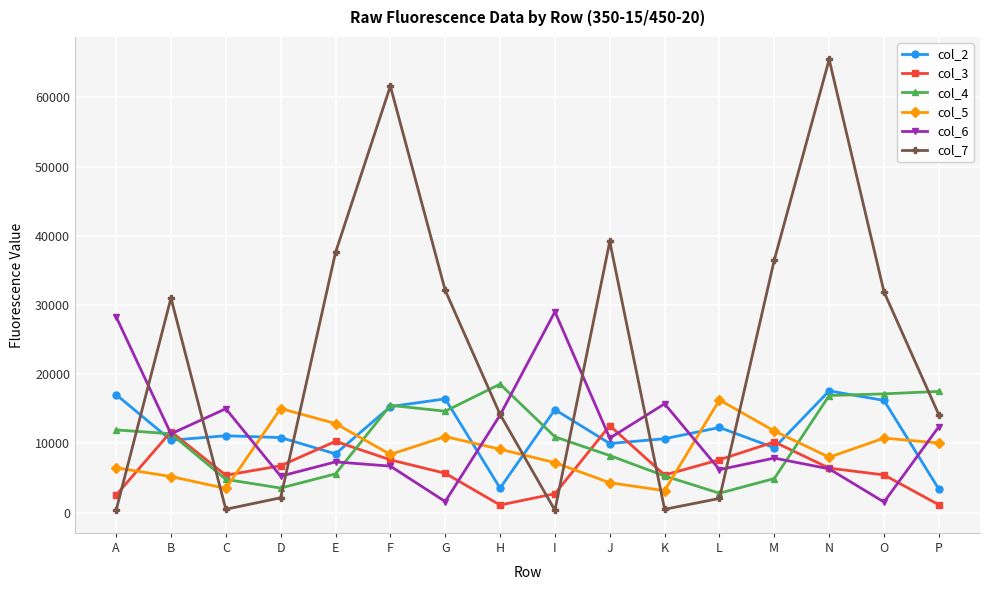

Which label corresponds to the largest value in the chart?

N